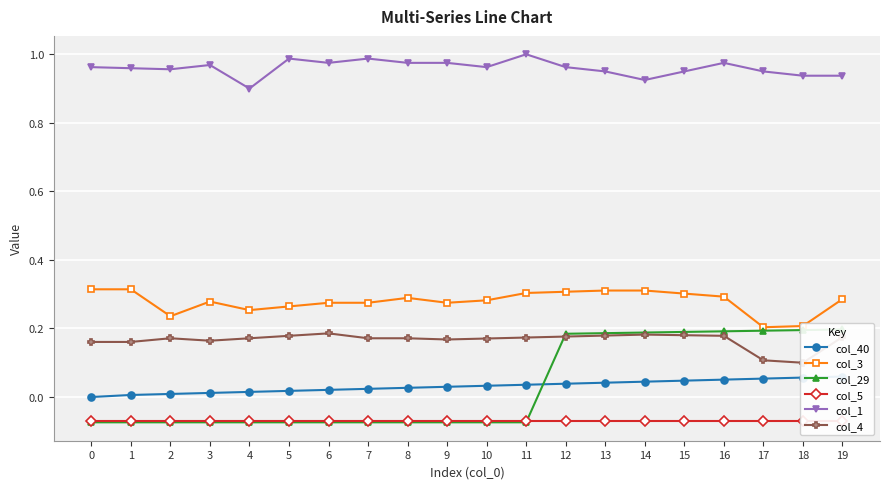

True or false: col_40 and col_3 cross at least once.

False